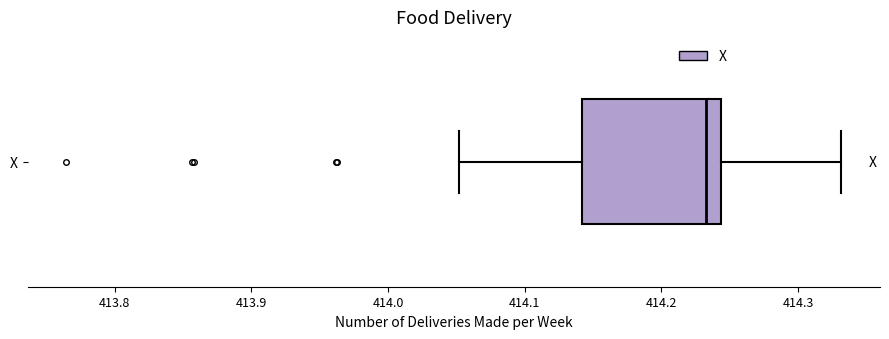

Transcribe this box plot: give where the median line is, the range the box spans, and where the two whiskers end, as read against the x-axis. The values are not printed on the chart, so give them approximately, as read against the axis.

median 414.23, box 414.14 to 414.24, whiskers 414.05 to 414.33